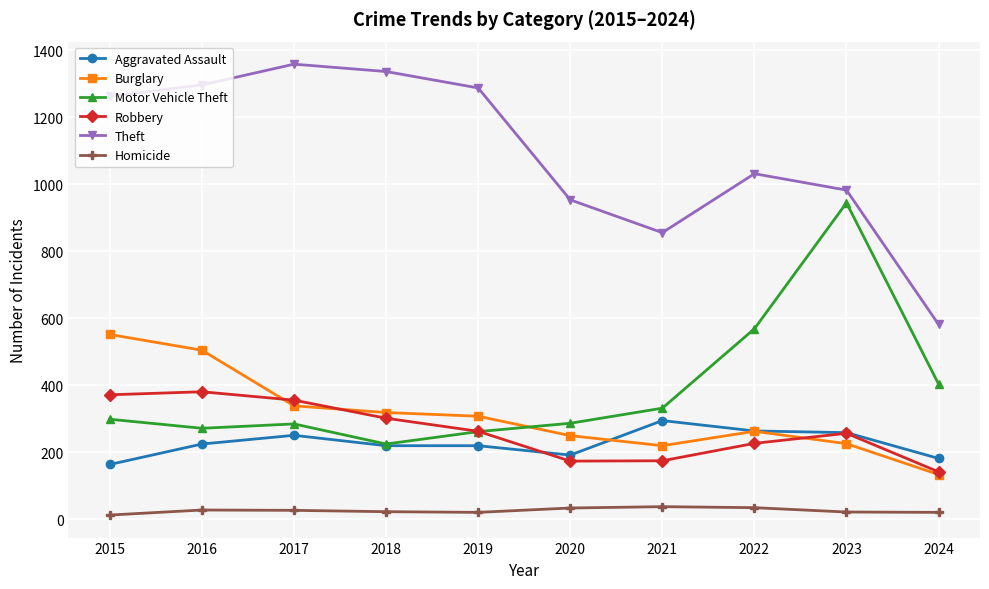

The value of Aggravated Assault at 2023 is 259. True or false?

True